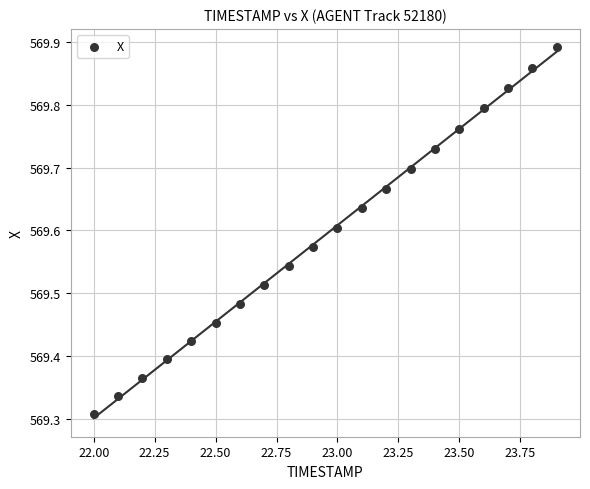

What is the range of Y values (max minus min)?

0.6